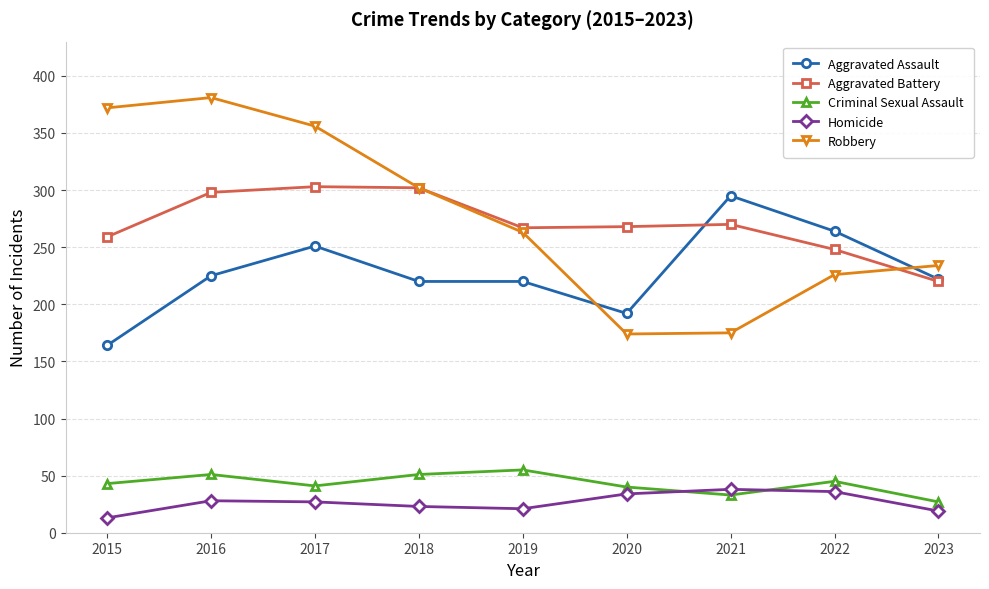

At which label does Aggravated Assault reach its peak?

2021